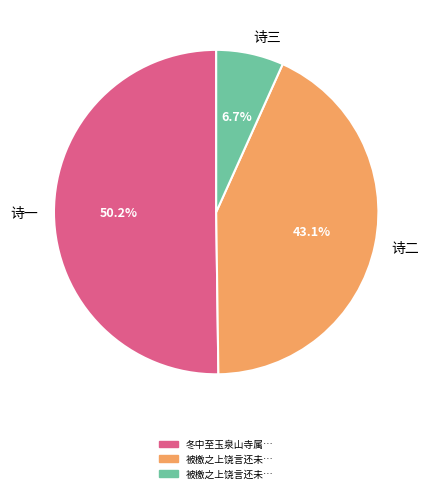

How many slices are in this pie chart?

3